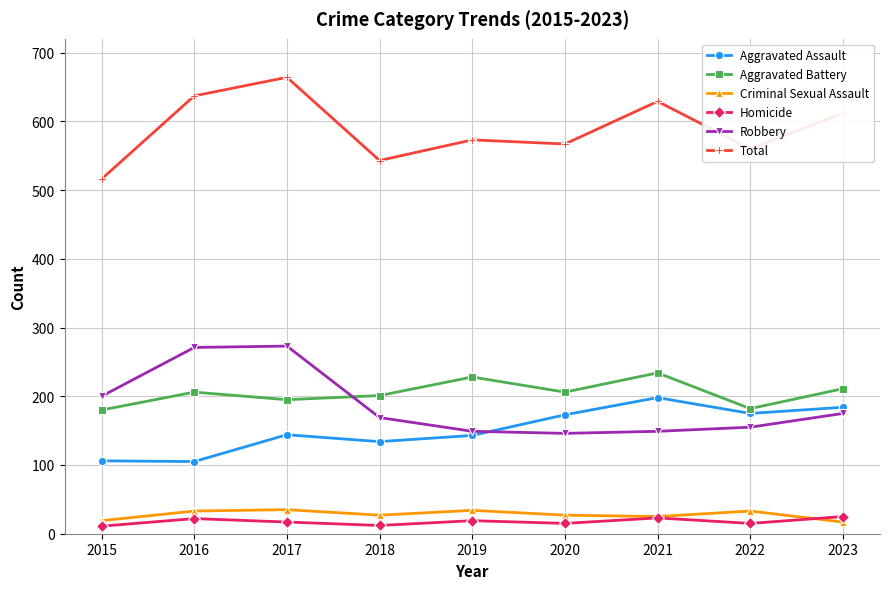

At how many categories does at least one series exceed 318?

9